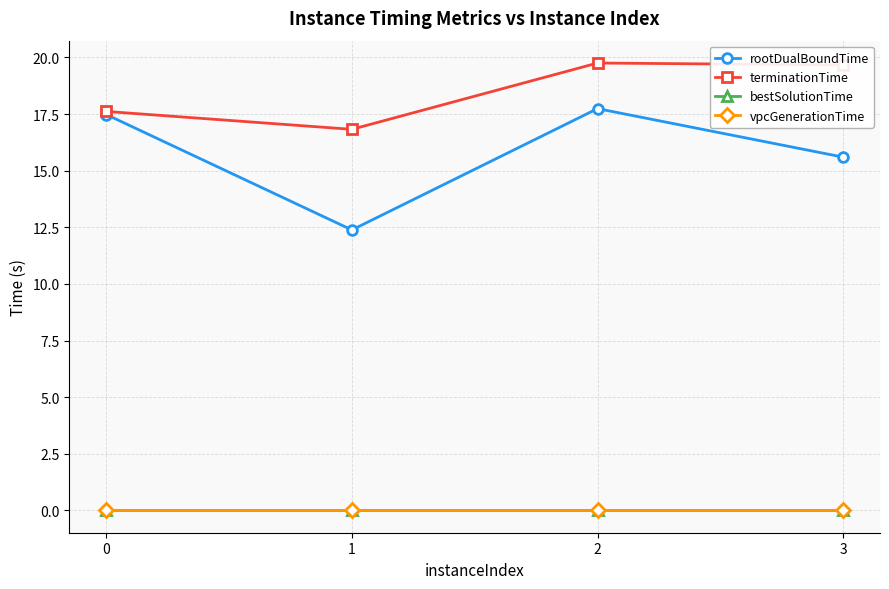

Rank the categories by bestSolutionTime value from lowest to highest.

1, 0, 2, 3